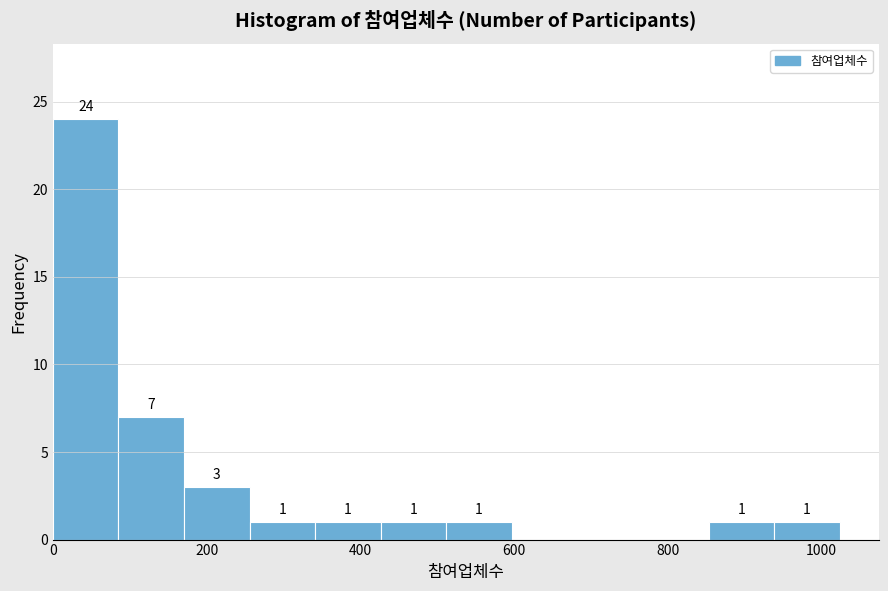

Over which range of the x-axis is the bar tallest?

0 to 80